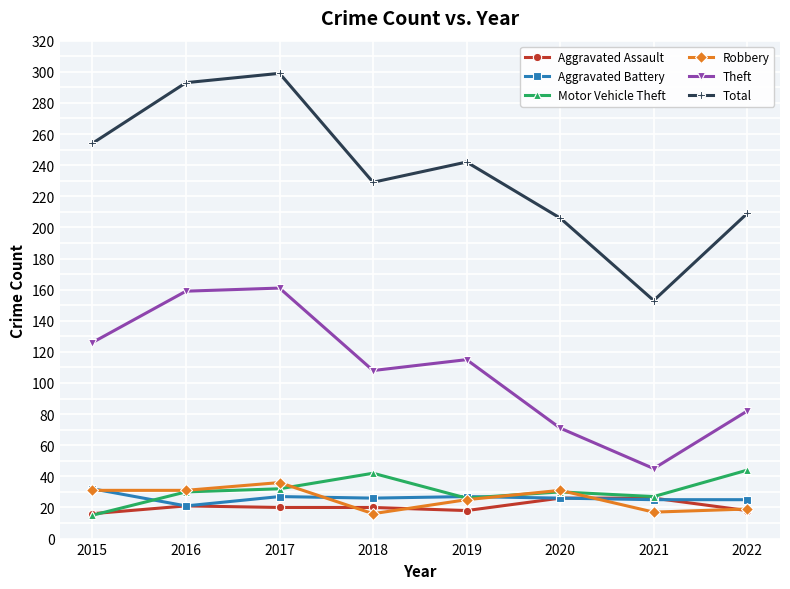

What is the minimum value for Aggravated Assault?

16